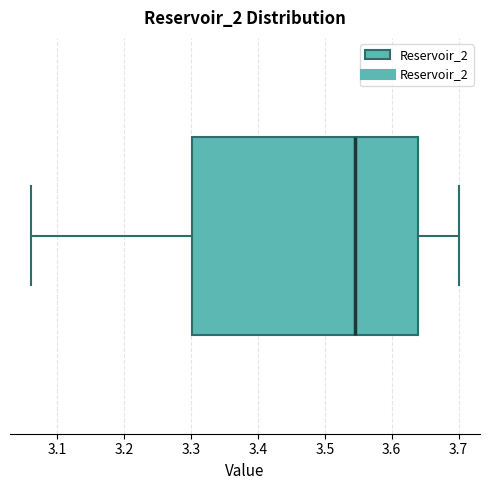

Transcribe this box plot: give where the median line is, the range the box spans, and where the two whiskers end, as read against the x-axis. The values are not printed on the chart, so give them approximately, as read against the axis.

median 3.54, box 3.30 to 3.64, whiskers 3.06 to 3.70